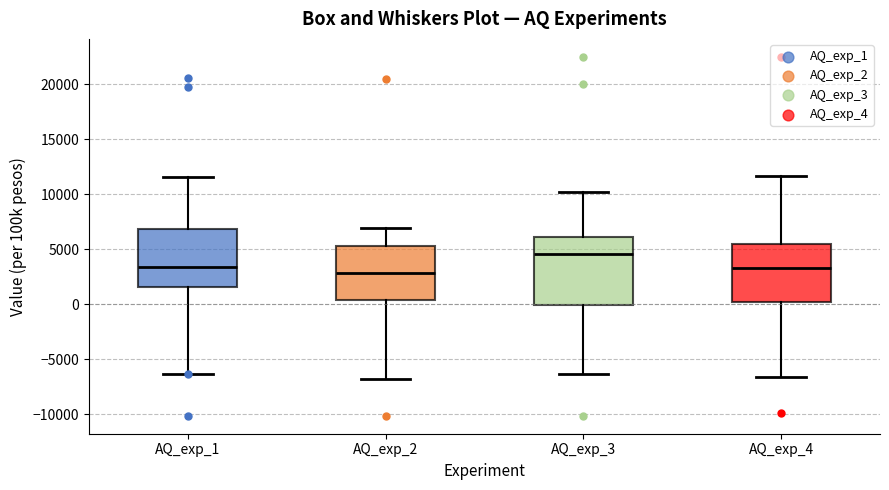

Comparing the boxes themselves (not the whiskers), which one is the tallest?

AQ_exp_3